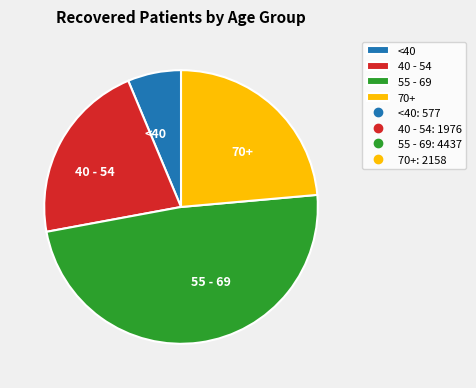

Do <40 and 55 - 69 together represent more than half of the pie?

Yes